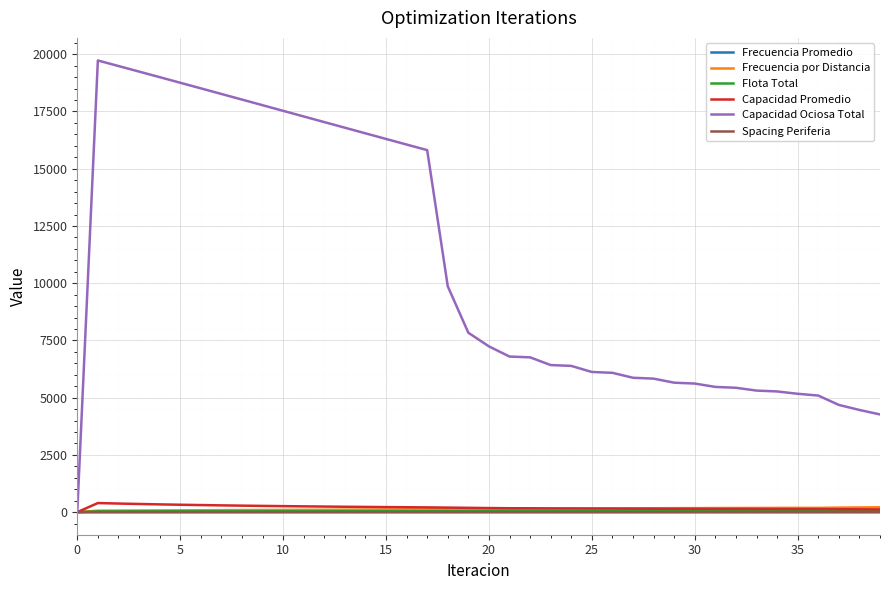

Which series has the largest total across all categories?

Capacidad Ociosa Total